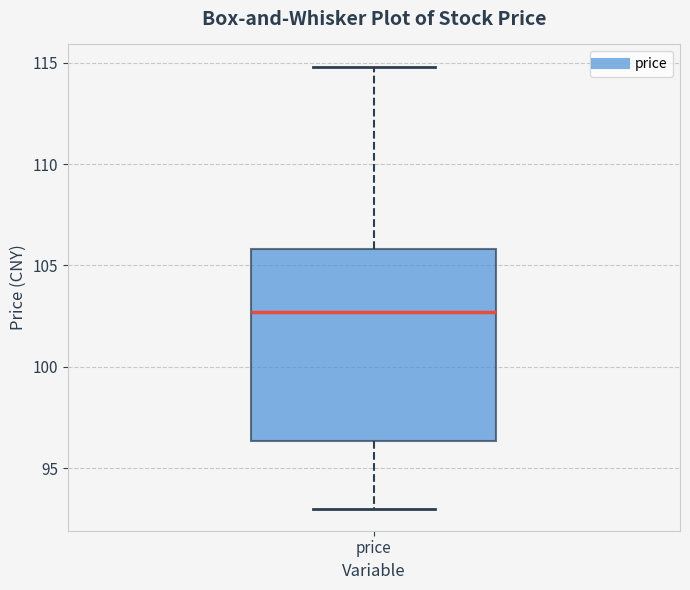

Where does the upper whisker of the box for price end on the y-axis? The values are not printed on the chart, so give them approximately, as read against the axis.

115.0